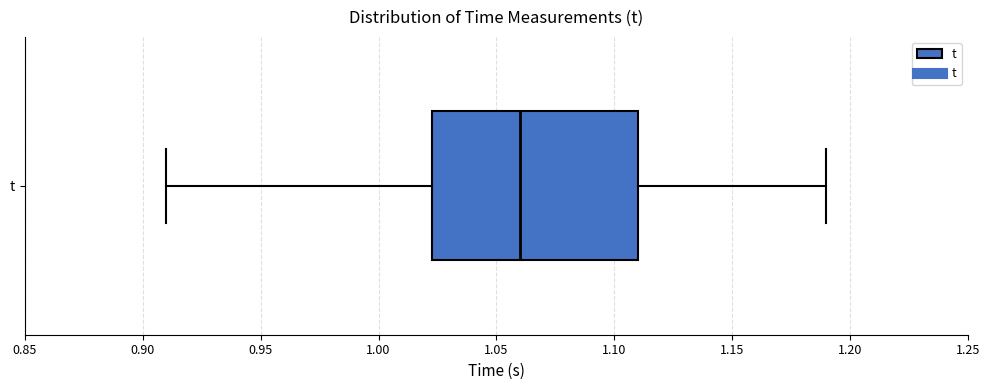

Where does the left whisker of the box for t end on the x-axis? The values are not printed on the chart, so give them approximately, as read against the axis.

0.910